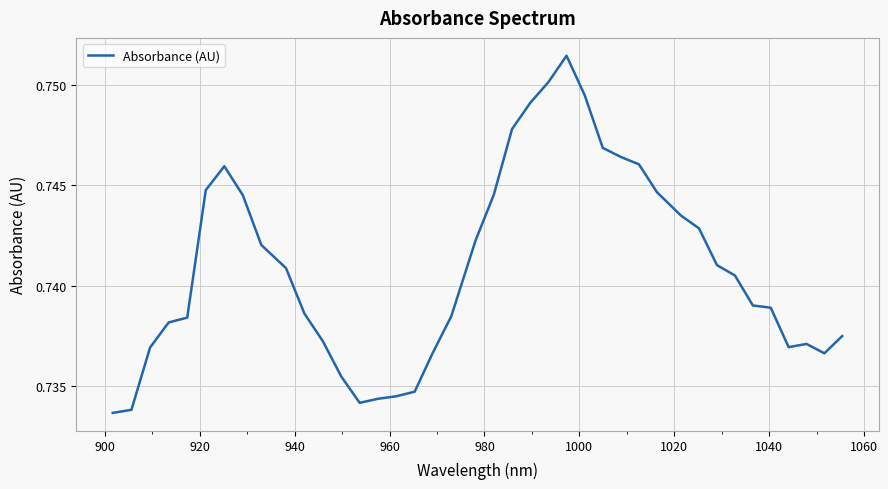

Reading right to left, transcribe all the data shown in this chart.

0.7	0.7	0.7	0.7	0.7	0.7	0.7	0.7	0.7	0.7	0.7	0.7	0.7	0.7	0.7	0.8	0.8	0.7	0.7	0.7	0.7	0.7	0.7	0.7	0.7	0.7	0.7	0.7	0.7	0.7	0.7	0.7	0.7	0.7	0.7	0.7	0.7	0.7	0.7	0.7